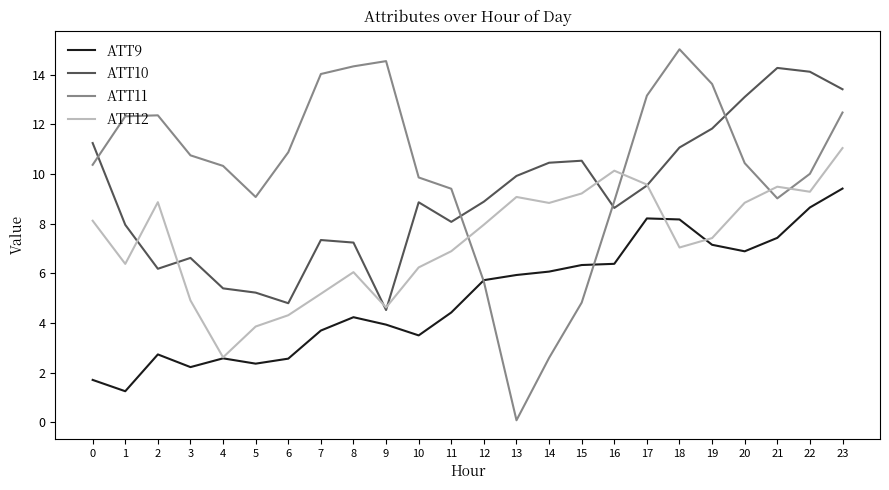

What is the difference between the ATT11 values at 3 and 4?

0.4